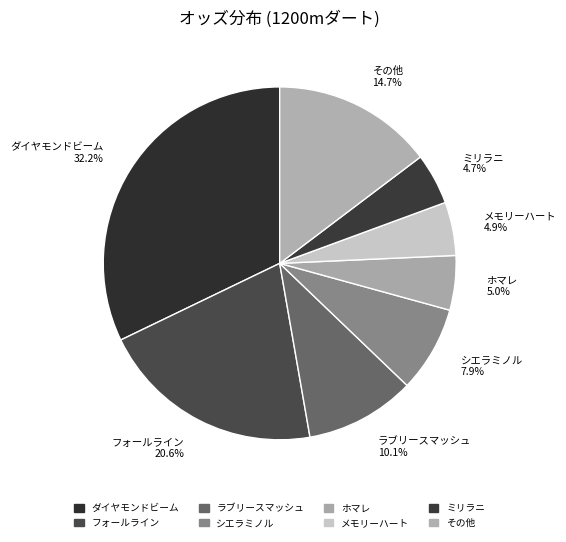

Combined, what portion of the pie is フォールライン 20.6% and ホマレ 5.0%?

25.6%